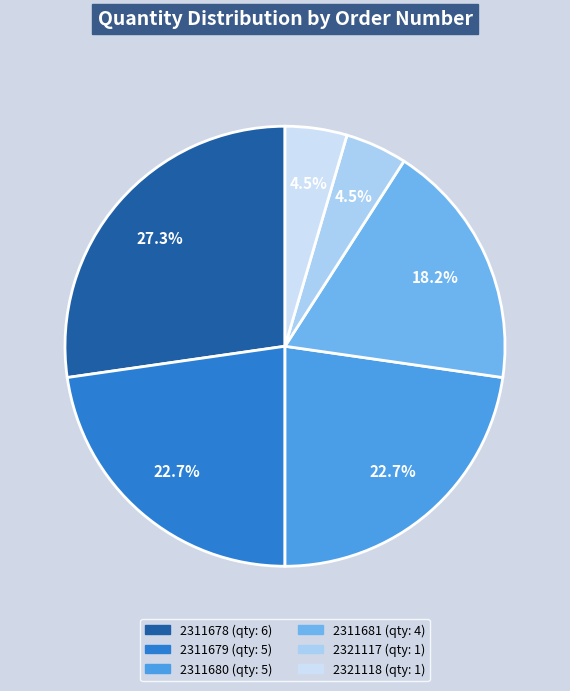

To the nearest percent, what is the difference between the 2311681 and 2311679 slice percentages?

5%